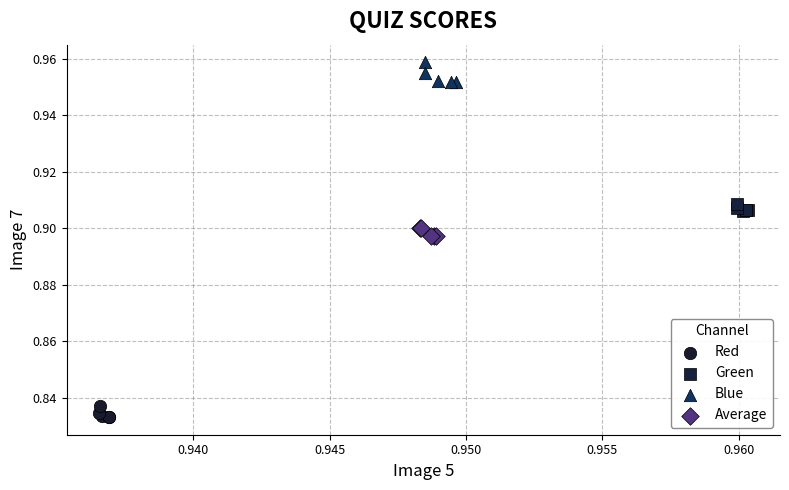

Which series contains the highest Y value?

Blue